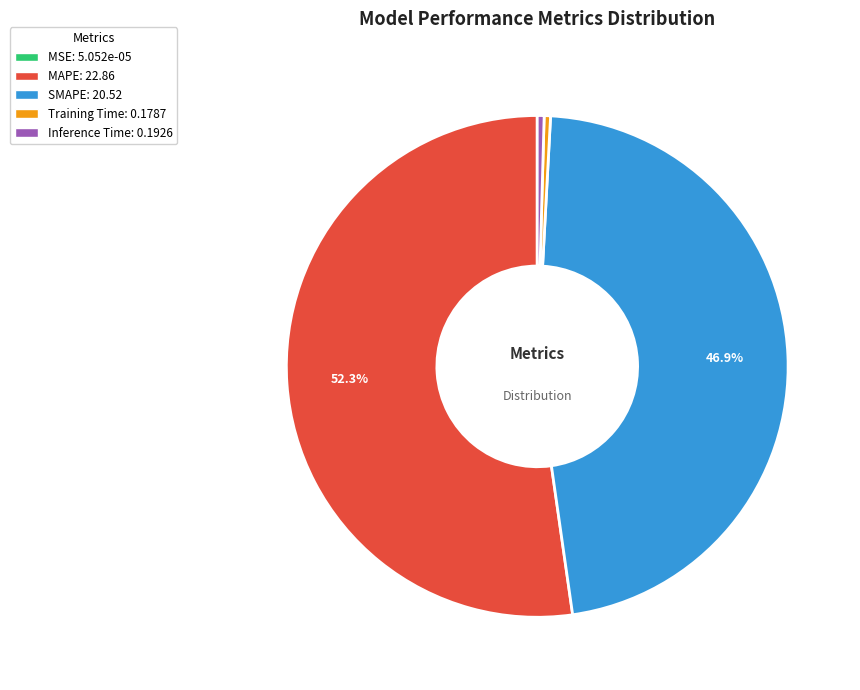

What portion of the pie excludes MAPE?

47.7%